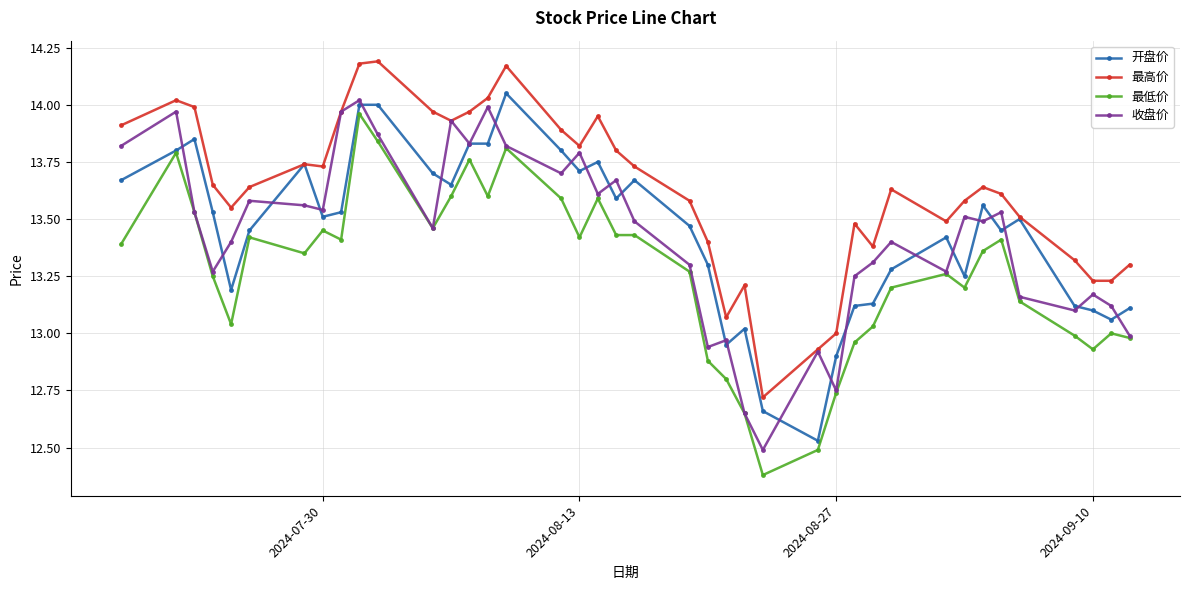

At how many categories does at least one series exceed 12?

40